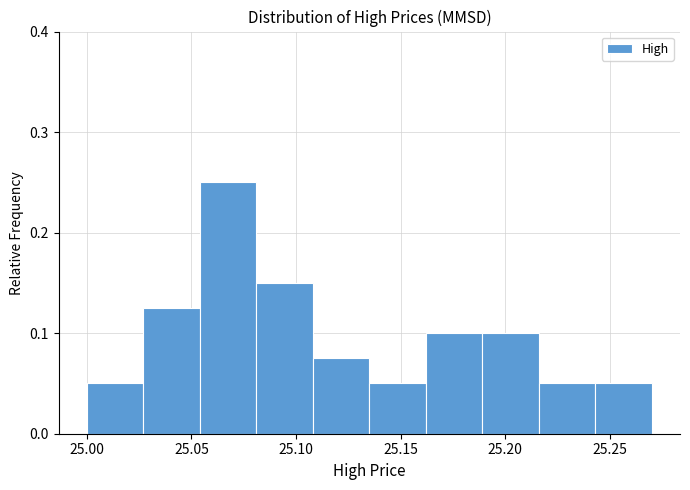

Over which range of the x-axis is the bar tallest?

25.055 to 25.080